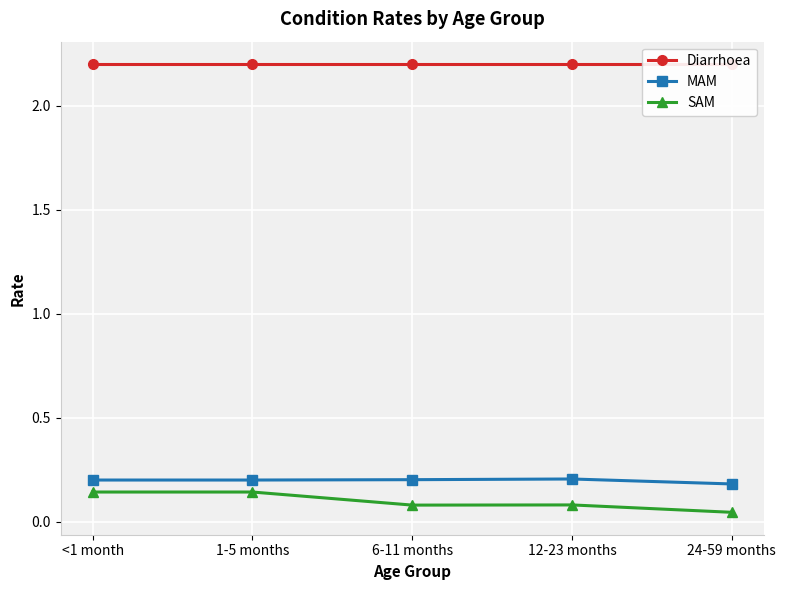

Rank the series at <1 month from lowest to highest value.

SAM, MAM, Diarrhoea